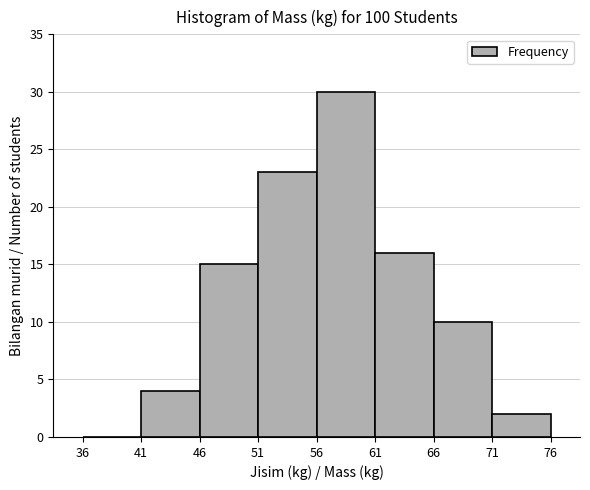

Reading left to right, list every bar in this chart as the range it spans on the x-axis followed by its height. The values are not printed on the chart, so give them approximately, as read against the axis.

36 to 41: 0
41 to 46: 4
46 to 51: 15
51 to 56: 23
56 to 61: 30
61 to 66: 16
66 to 71: 10
71 to 76: 2